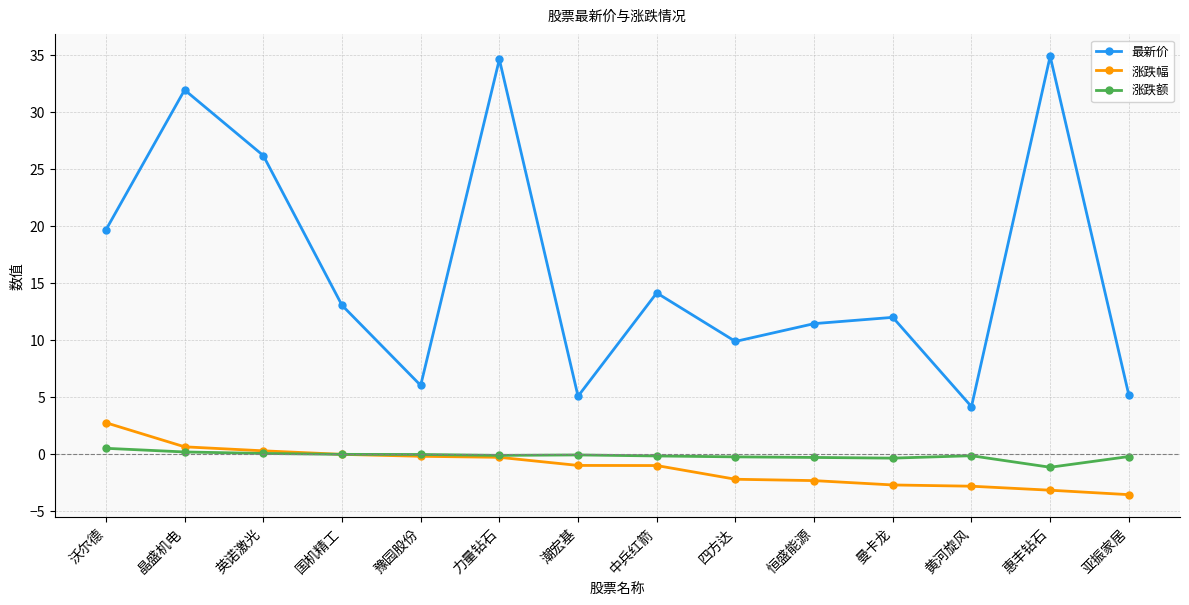

How many distinct data groups are displayed?

3